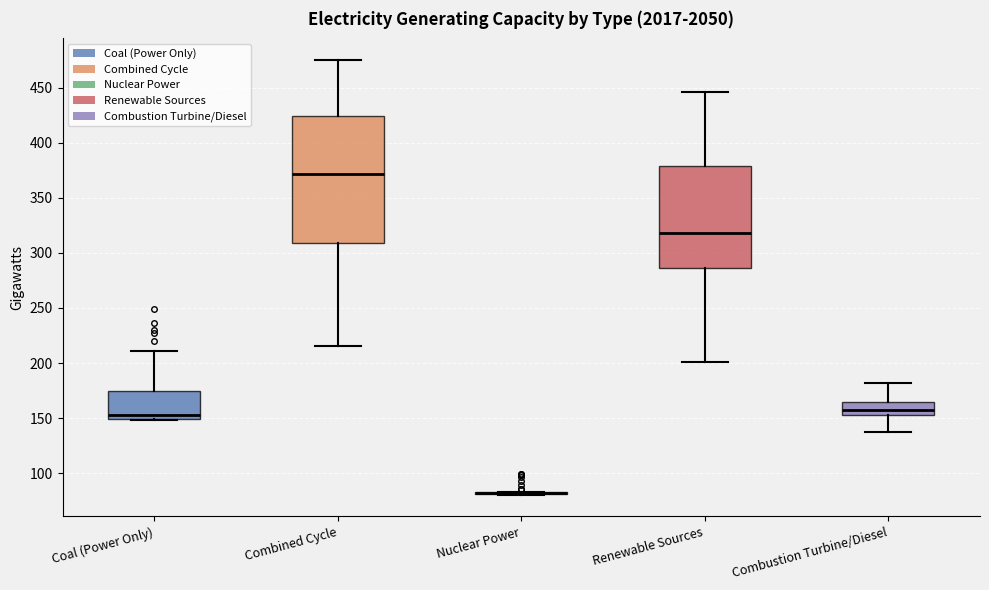

Reading left to right, read every box against the y-axis: the position of its median line, the range the box covers, and the ends of its whiskers. The values are not printed on the chart, so give them approximately, as read against the axis.

Coal (Power Only): median 155, box 150 to 175, whiskers 150 to 210
Combined Cycle: median 370, box 310 to 425, whiskers 215 to 475
Nuclear Power: box collapsed to a line at 80, whiskers 80 to 85
Renewable Sources: median 320, box 285 to 380, whiskers 200 to 445
Combustion Turbine/Diesel: median 160, box 155 to 165, whiskers 135 to 180